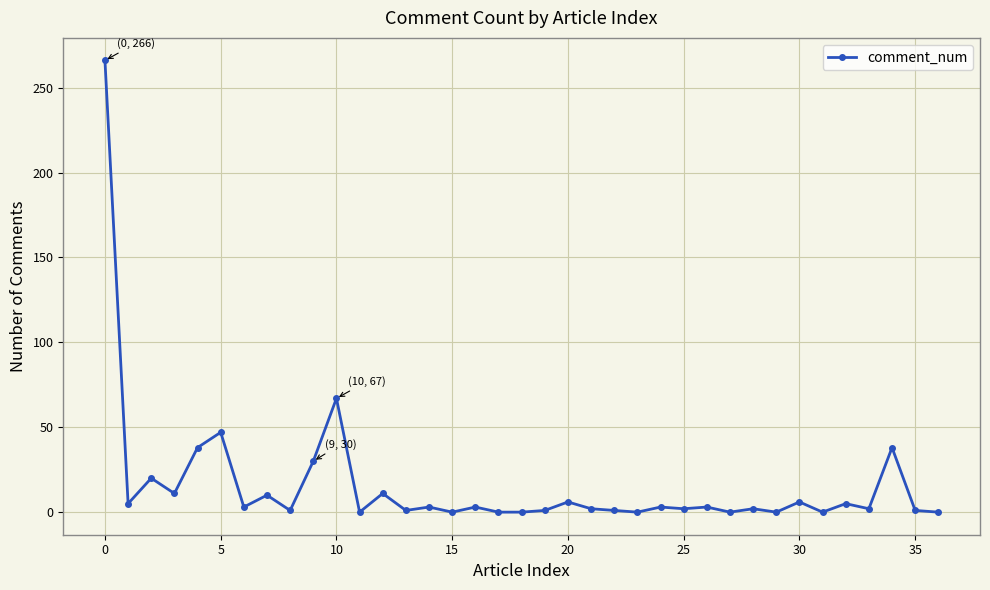

What is the average value?

16